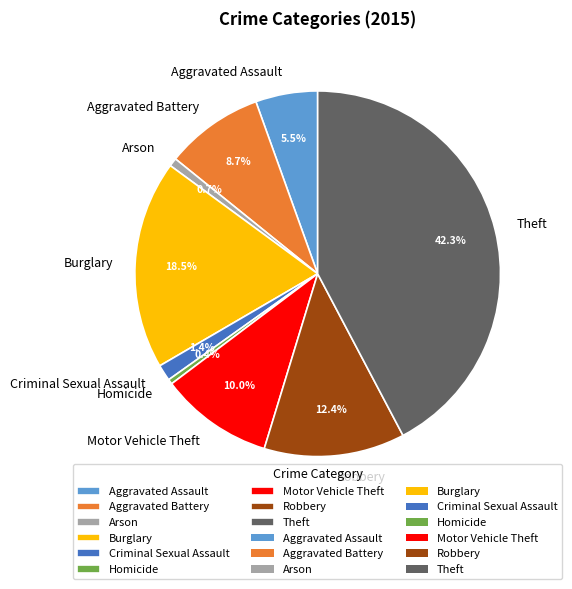

Is the sum of Aggravated Battery and Theft greater than half?

Yes